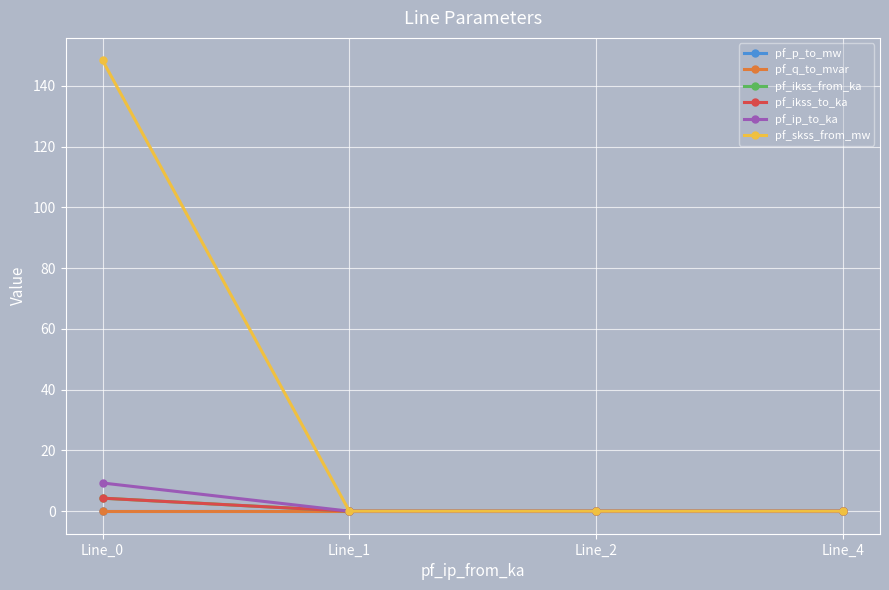

The pf_ikss_to_ka series shows -2.1 at Line_1. True or false?

False